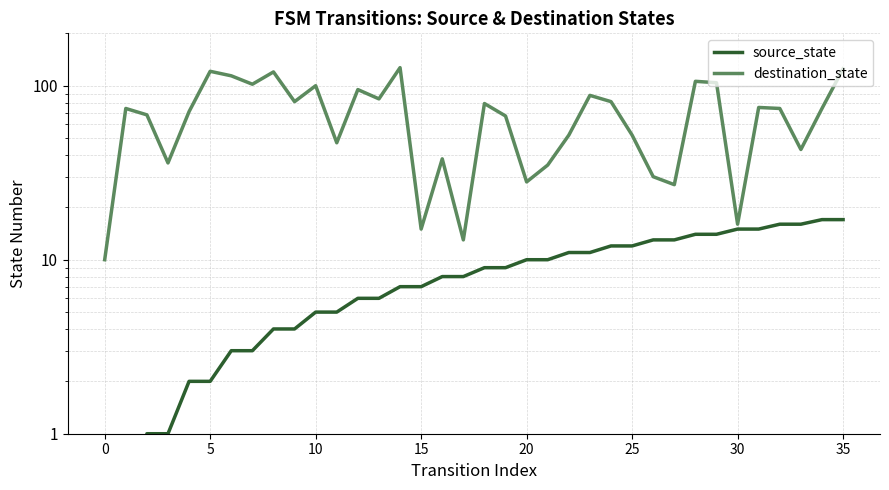

True or false: destination_state and source_state intersect in this chart.

False